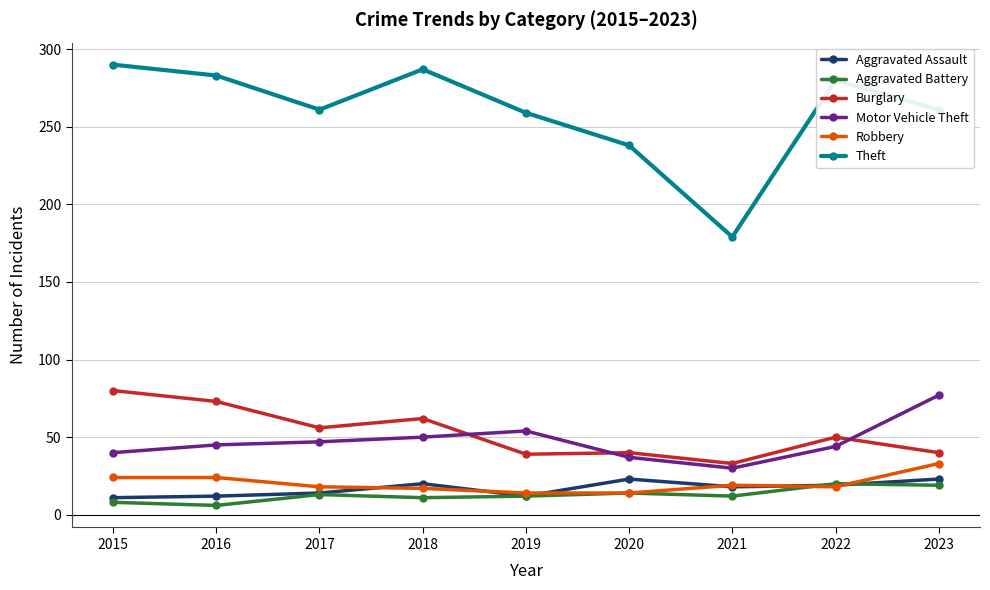

Is this an area chart (filled region under the line)?

No